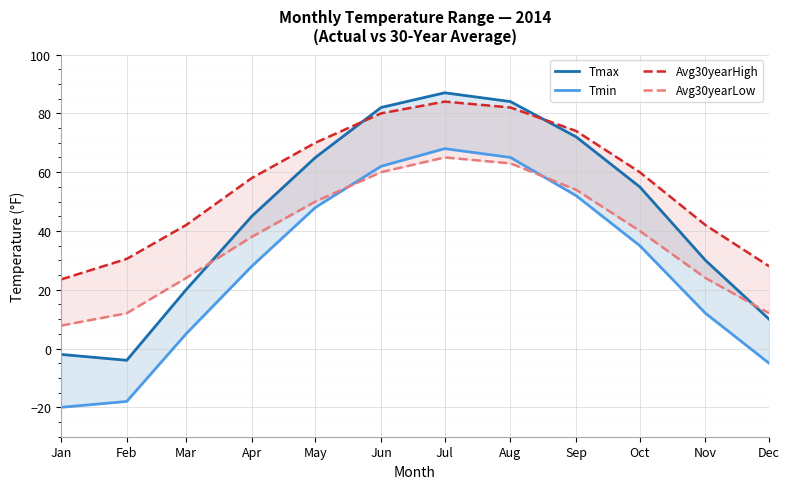

What is the sum of all Tmin values?

332.0